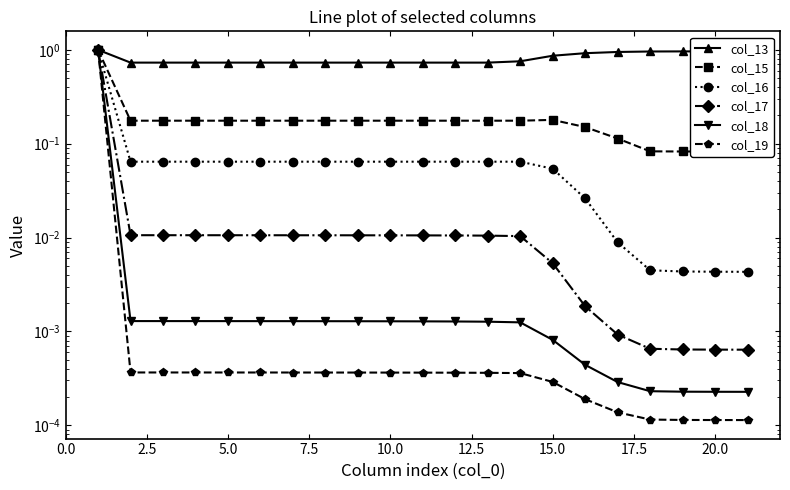

Rank the series by their maximum value, from lowest to highest.

col_13, col_15, col_16, col_17, col_18, col_19